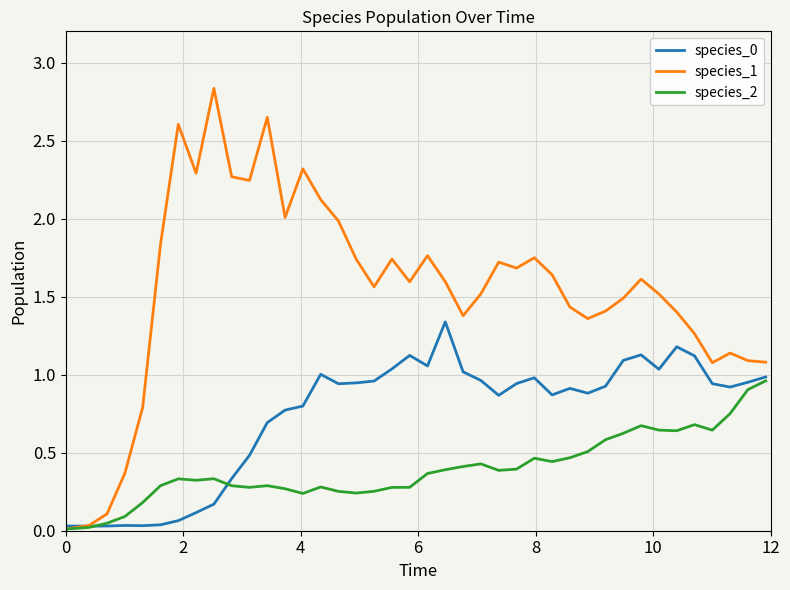

In species_2, how many points are lower than both neighbors (excluding endpoints)?

8